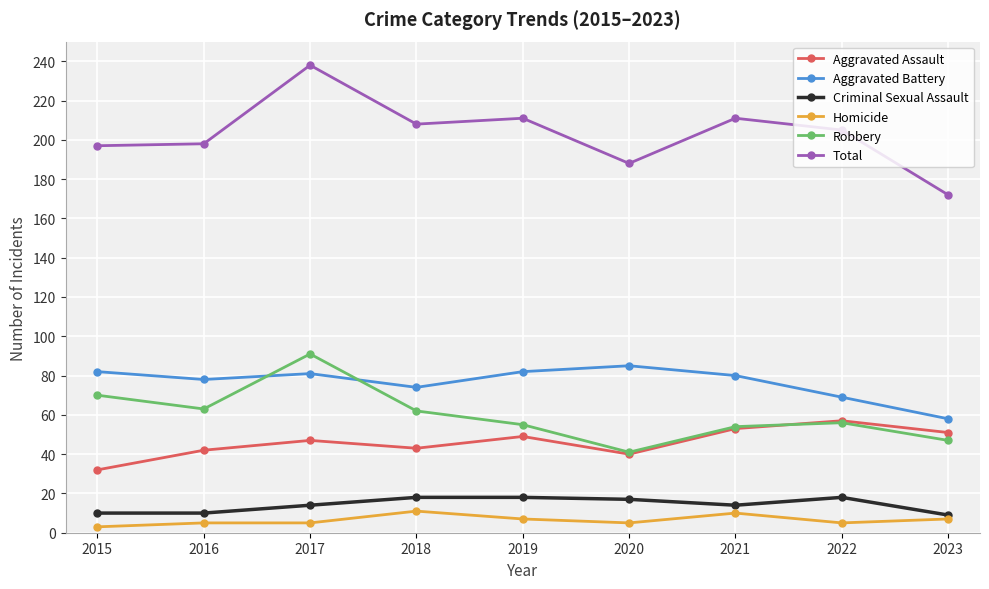

How many series are shown in this chart?

6